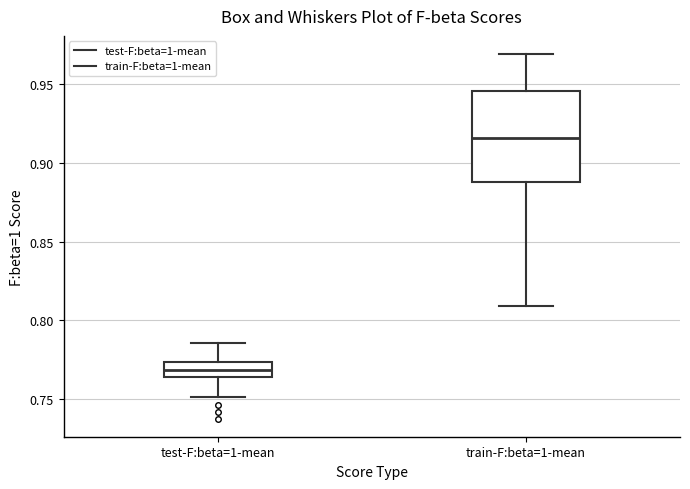

Reading left to right, read every box against the y-axis: the position of its median line, the range the box covers, and the ends of its whiskers. The values are not printed on the chart, so give them approximately, as read against the axis.

test-F:beta=1-mean: median 0.770, box 0.765 to 0.775, whiskers 0.750 to 0.785
train-F:beta=1-mean: median 0.915, box 0.890 to 0.945, whiskers 0.810 to 0.970